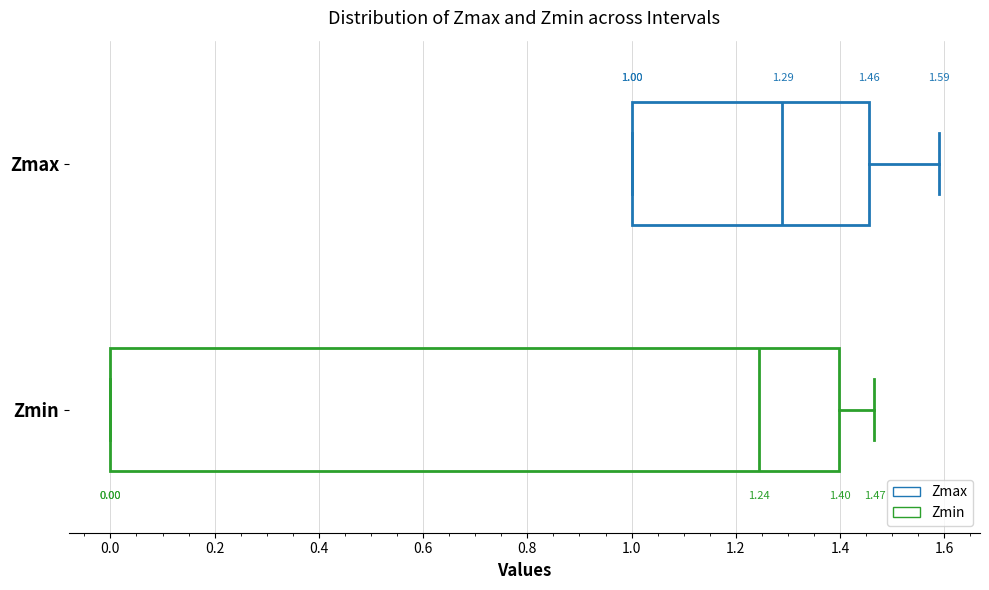

Which box has the furthest to the right median line?

Zmax